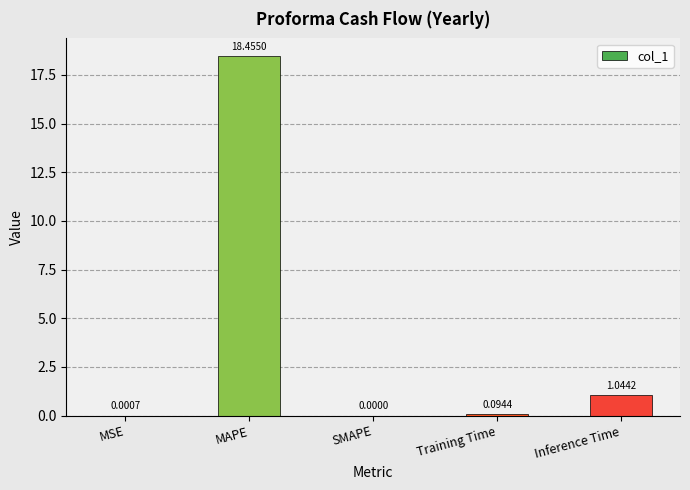

Between SMAPE and MSE, which is larger?

MSE